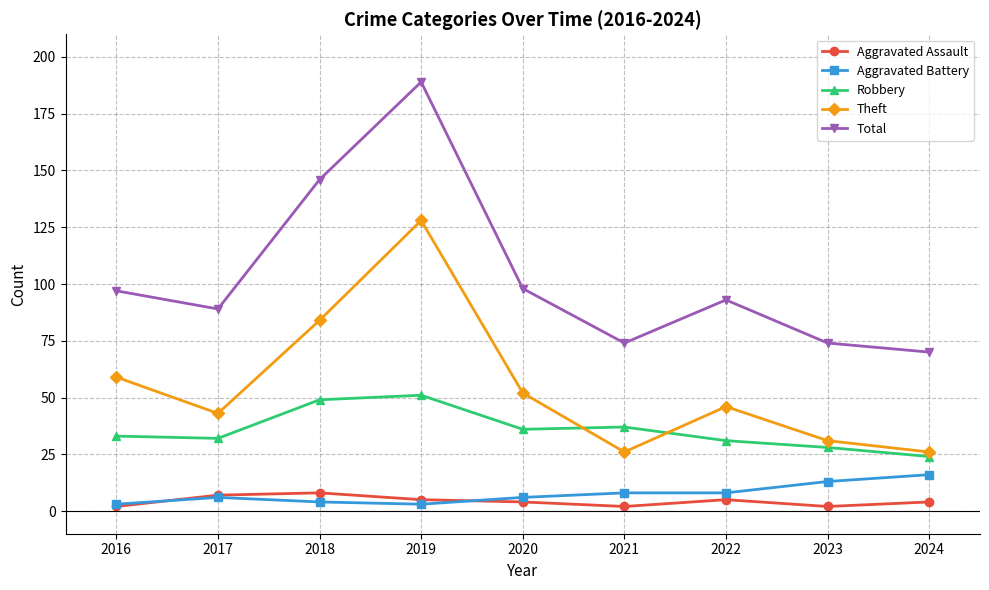

Reading left to right, transcribe all the data shown in this chart.

Aggravated Assault: 2	7	8	5	4	2	5	2	4
Aggravated Battery: 3	6	4	3	6	8	8	13	16
Robbery: 33	32	49	51	36	37	31	28	24
Theft: 59	43	84	128	52	26	46	31	26
Total: 97	89	146	189	98	74	93	74	70